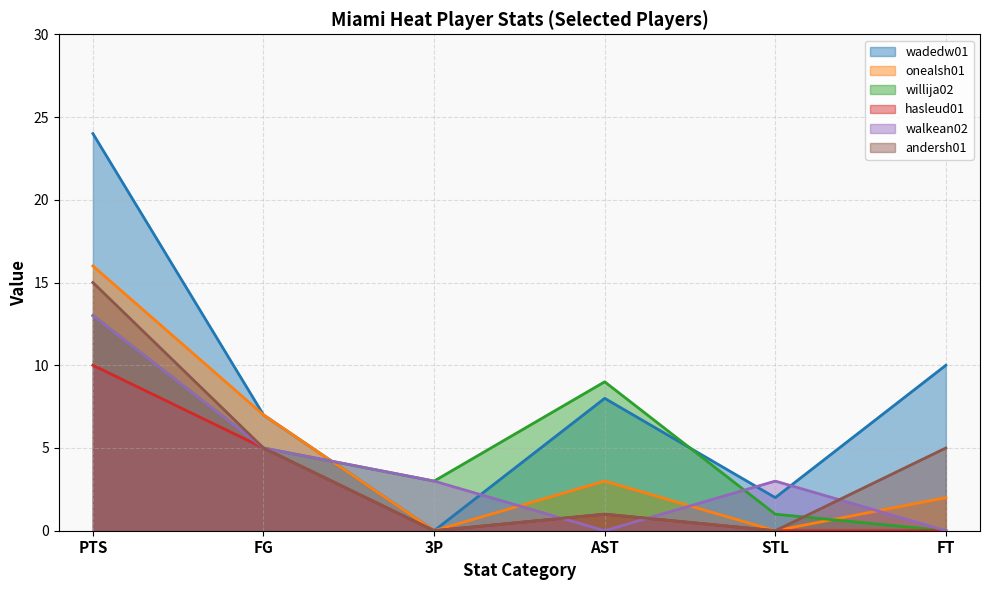

What is the difference between the second highest and second lowest values in the onealsh01 series?

7